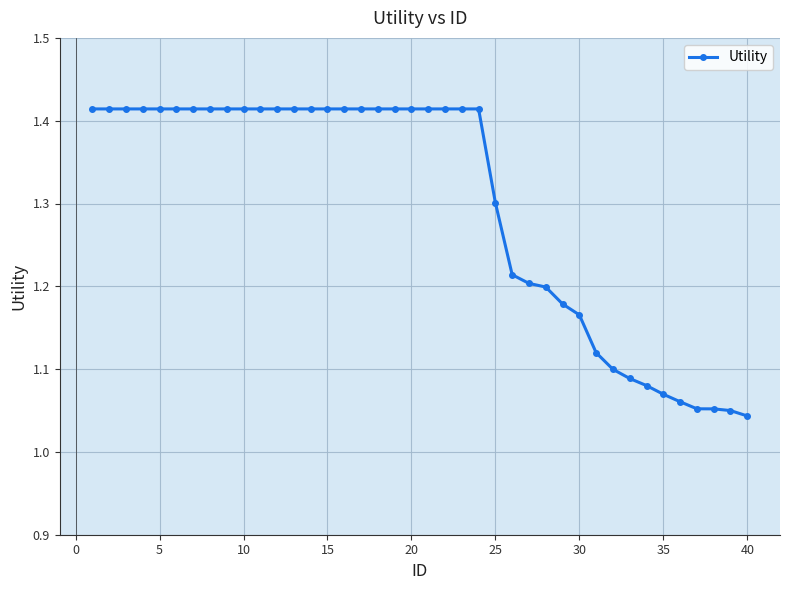

Does the chart have visible grid lines?

Yes